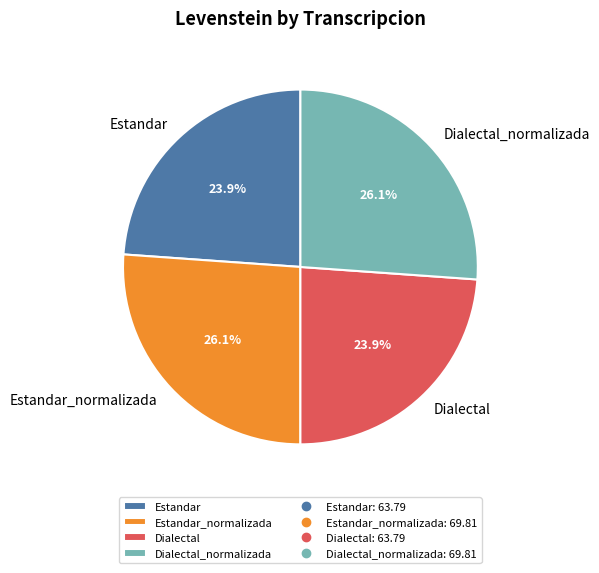

What is the ratio of the value at Estandar to the value at Dialectal?

1.0